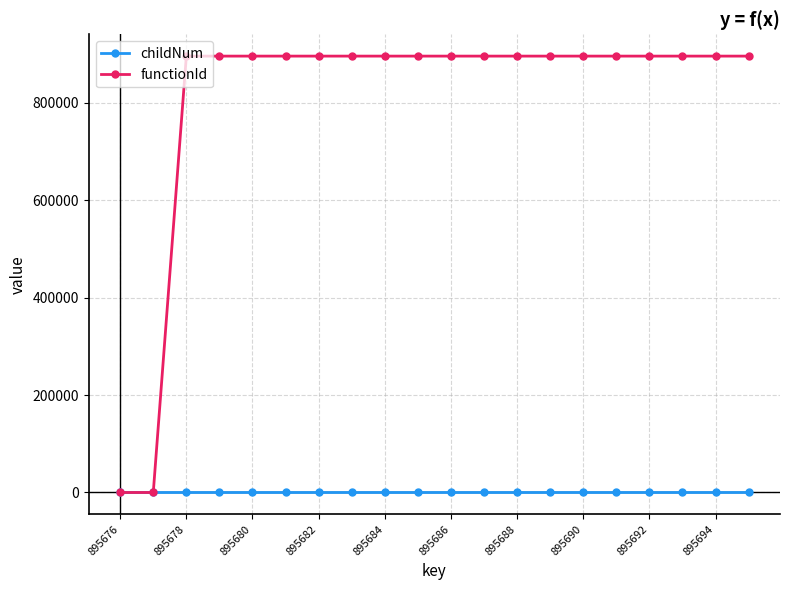

Which series has the widest spread of values?

functionId